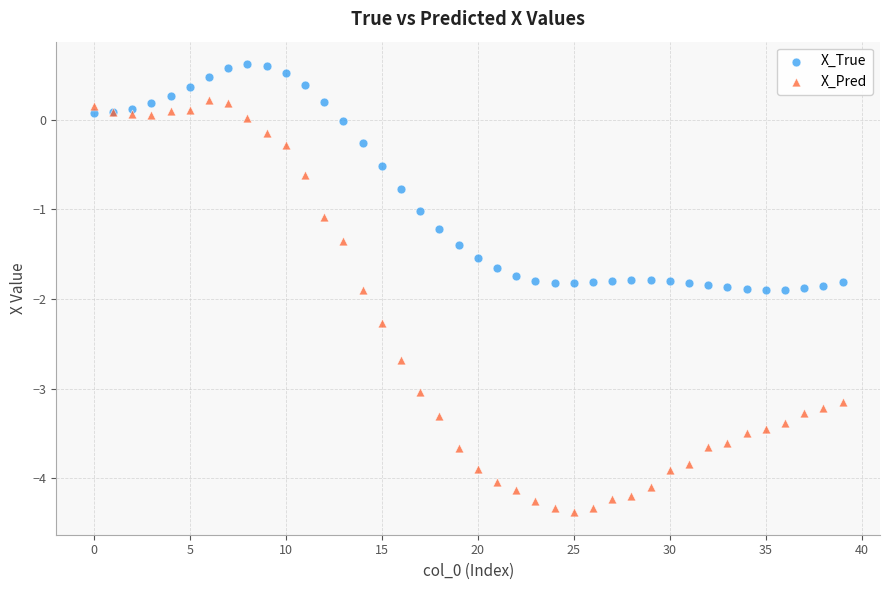

What are all the series names shown in the legend?

X_True, X_Pred